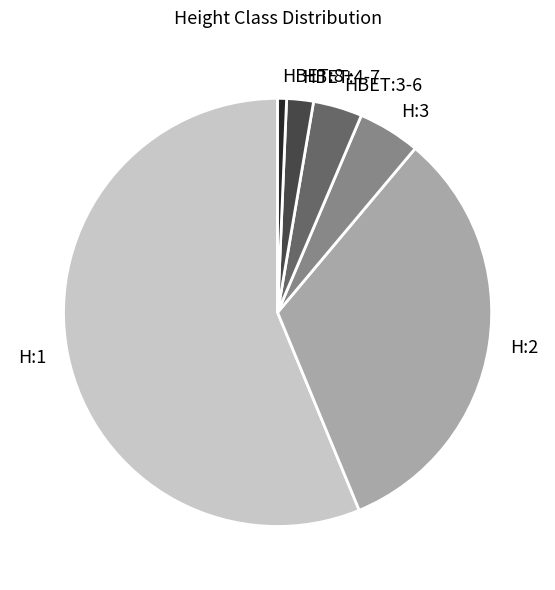

The HBET:4-7 slice represents 2% of the pie. True or false?

True